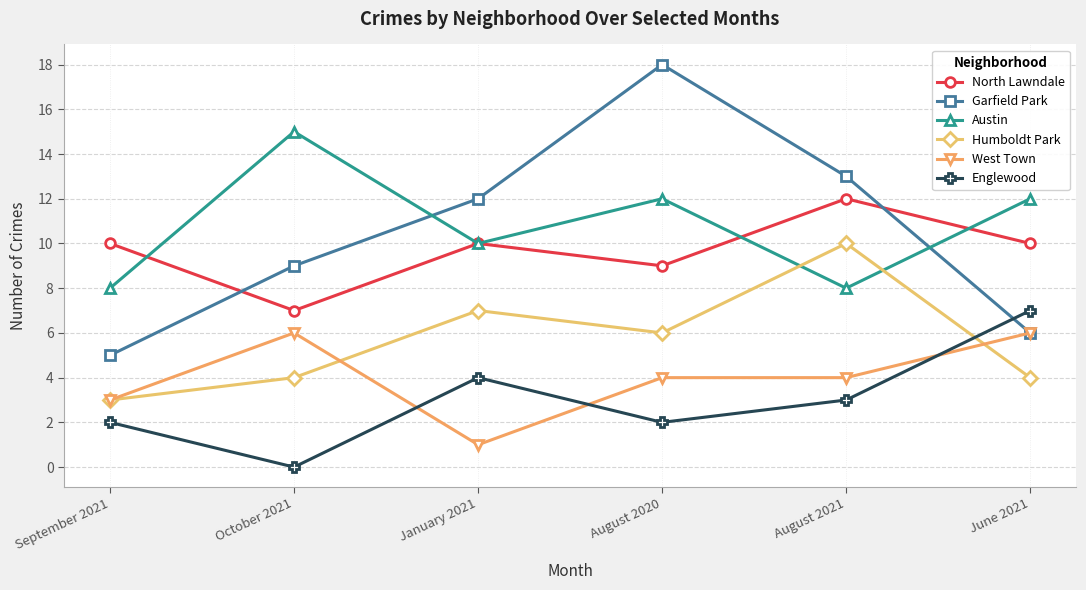

Which series has the widest spread of values?

Garfield Park